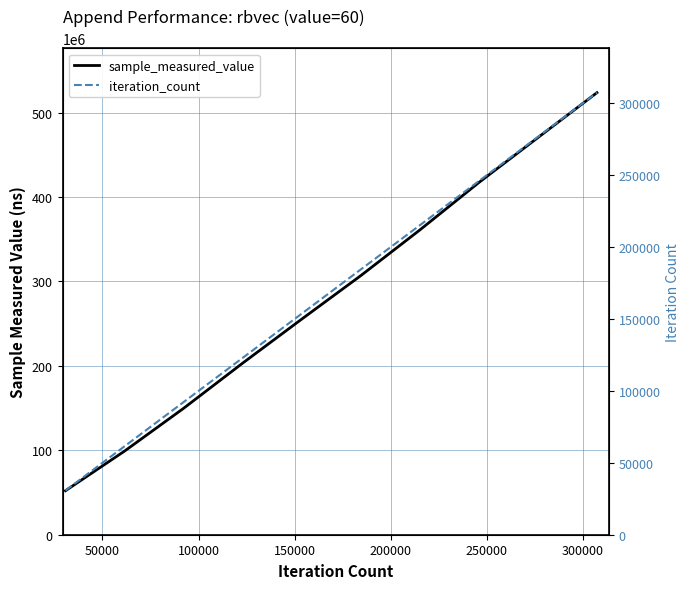

What is the label of the 9th point from the right?

50000